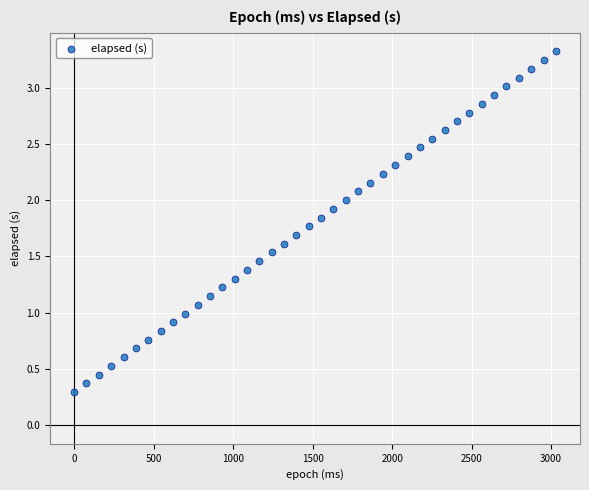

What is the range of Y values (max minus min)?

3.0